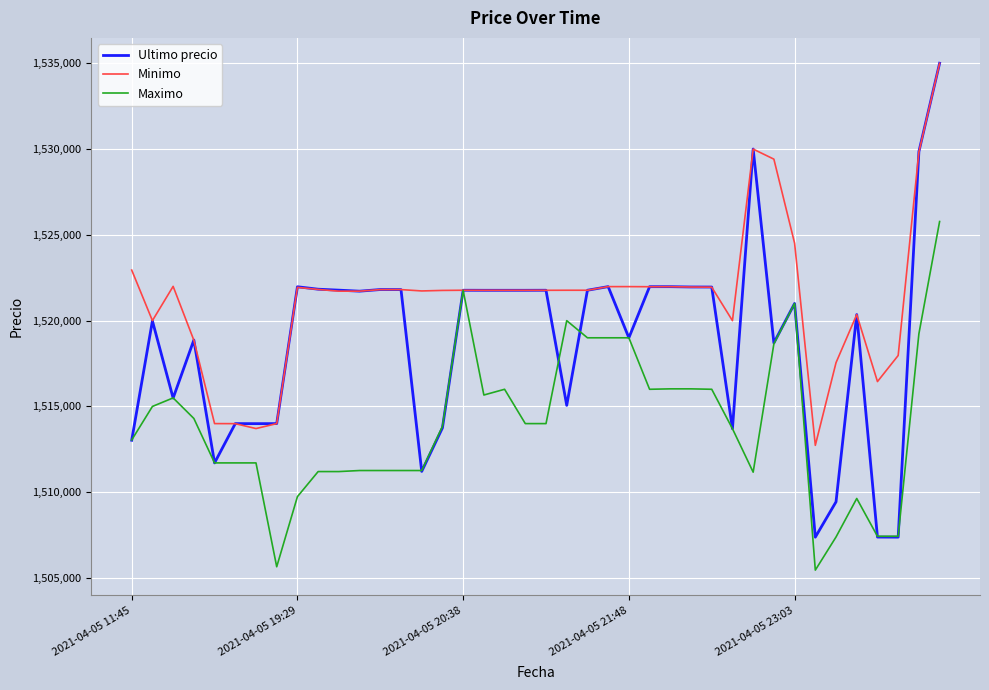

Is this an area chart (filled region under the line)?

No